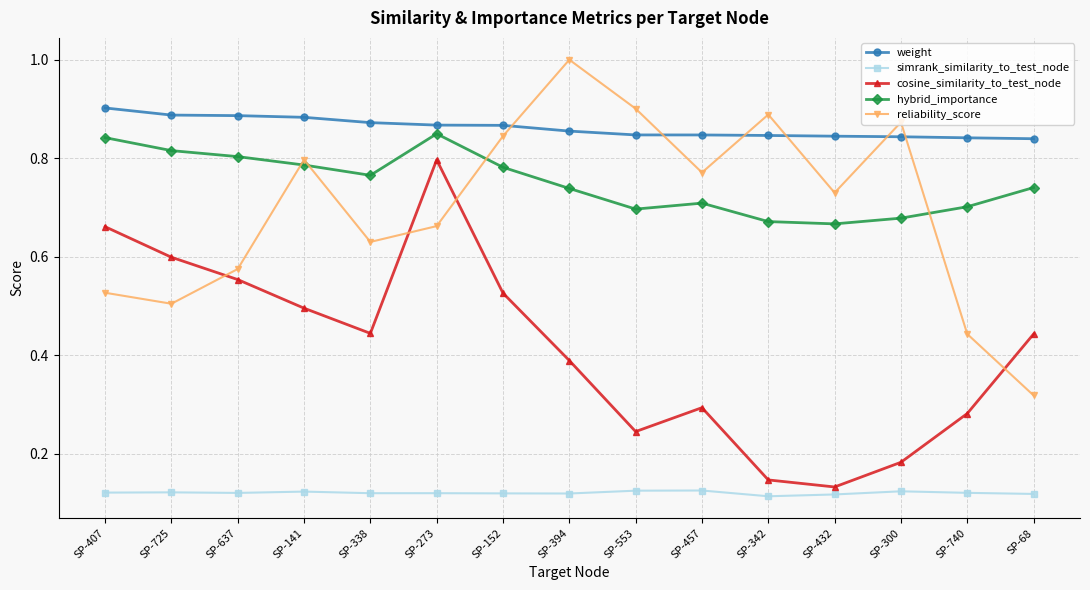

At which label does reliability_score reach its peak?

SP-394